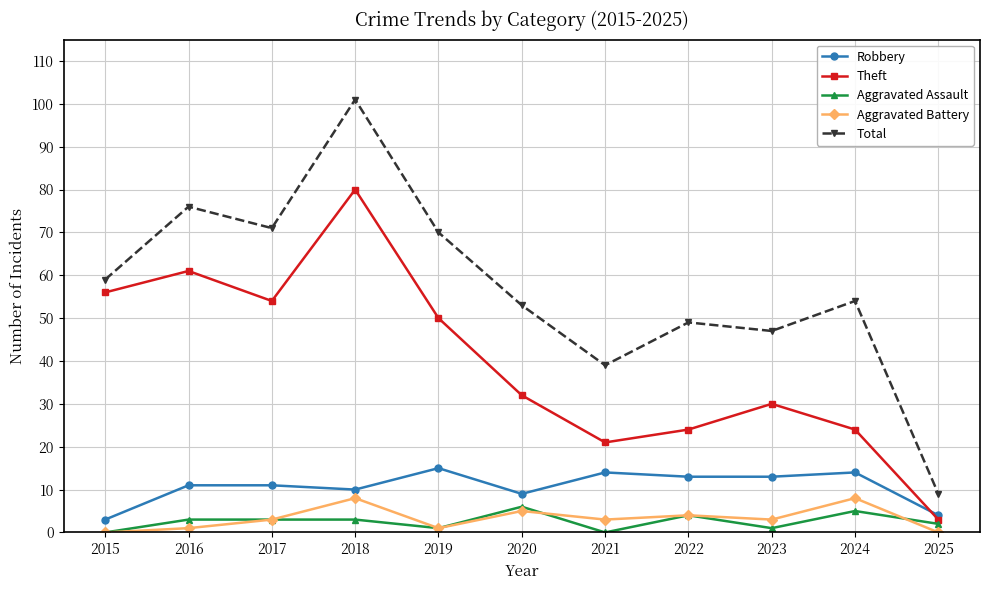

What are all the series names shown in the legend?

Robbery, Theft, Aggravated Assault, Aggravated Battery, Total